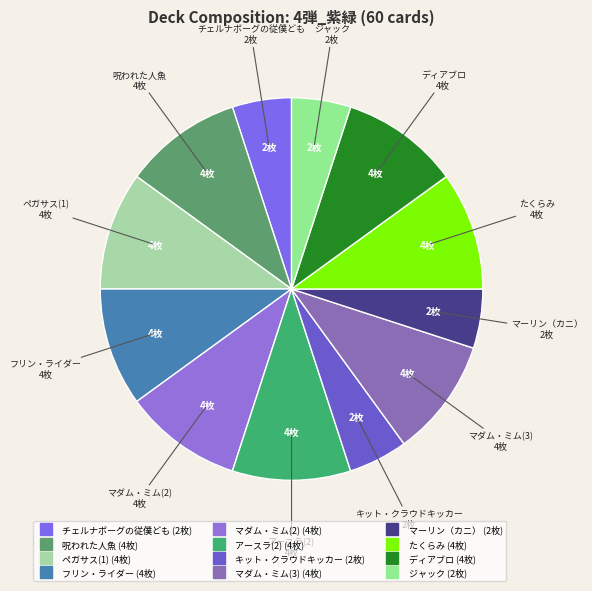

What is the ratio of the value at 呪われた人魚 to the value at マダム・ミム(2)?

1.0